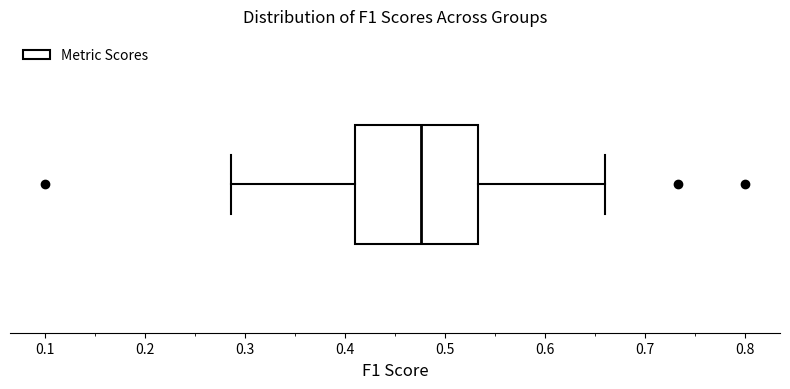

Where does the median line of the box sit on the x-axis? The values are not printed on the chart, so give them approximately, as read against the axis.

0.48